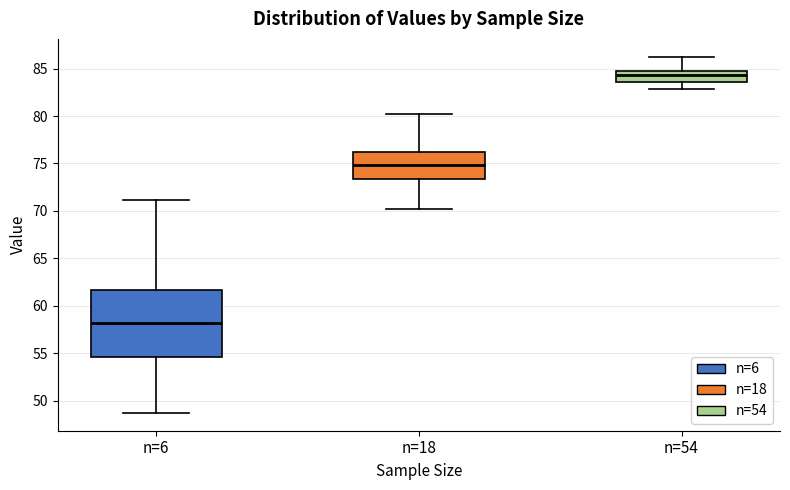

Reading left to right, read every box against the y-axis: the position of its median line, the range the box covers, and the ends of its whiskers. The values are not printed on the chart, so give them approximately, as read against the axis.

n=6: median 58.0, box 54.5 to 61.5, whiskers 48.5 to 71.0
n=18: median 75.0, box 73.5 to 76.5, whiskers 70.0 to 80.0
n=54: median 84.5, box 83.5 to 85.0, whiskers 83.0 to 86.5